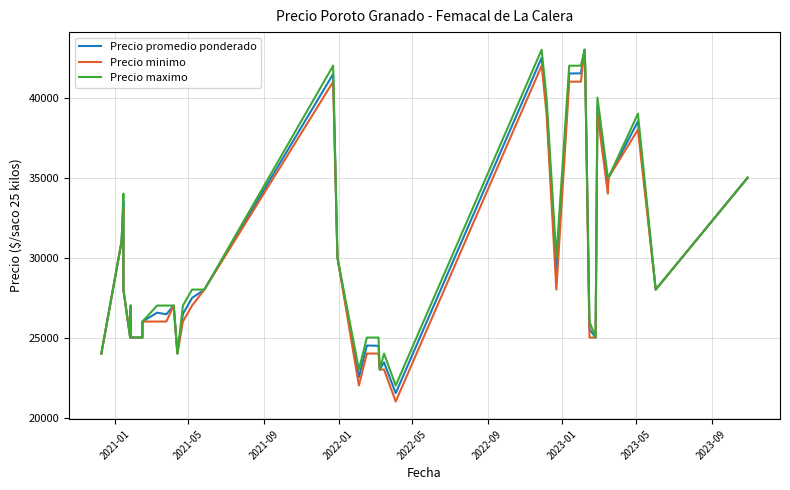

What is the average value of the Precio promedio ponderado series?

30149